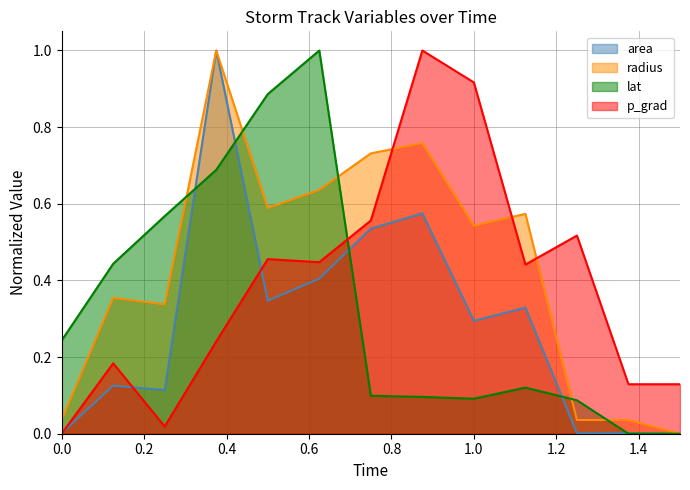

At how many categories does at least one series exceed 0?

13